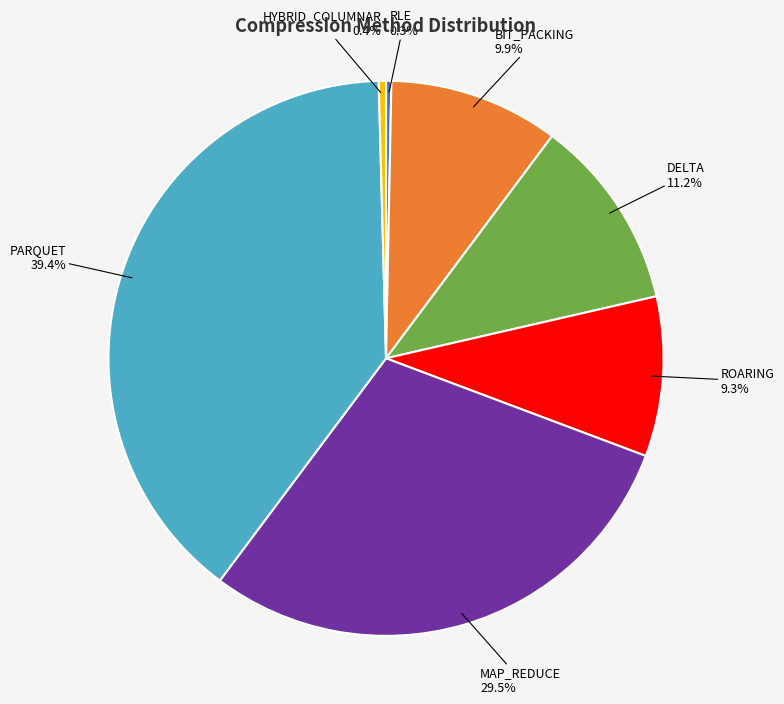

To the nearest percent, what portion does ROARING represent?

9%